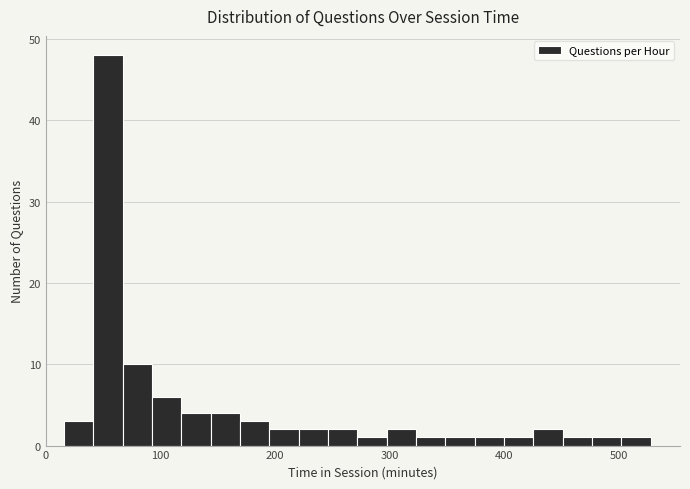

Read against the x-axis, roughly where is the centre of the tallest bar?

50